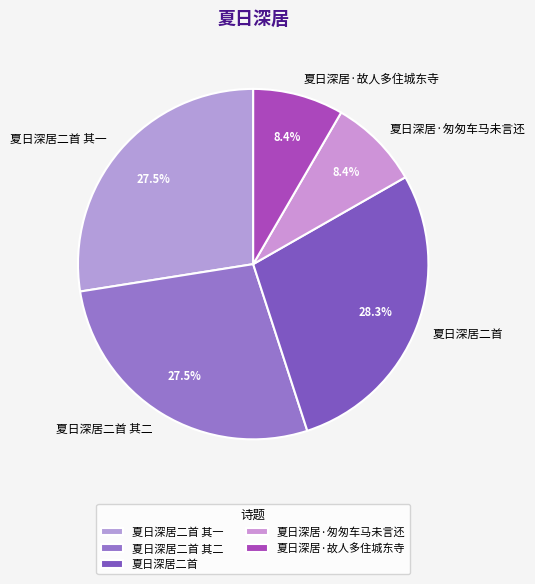

Combined, do 夏日深居·匆匆车马未言还 and 夏日深居二首 account for over 50%?

No